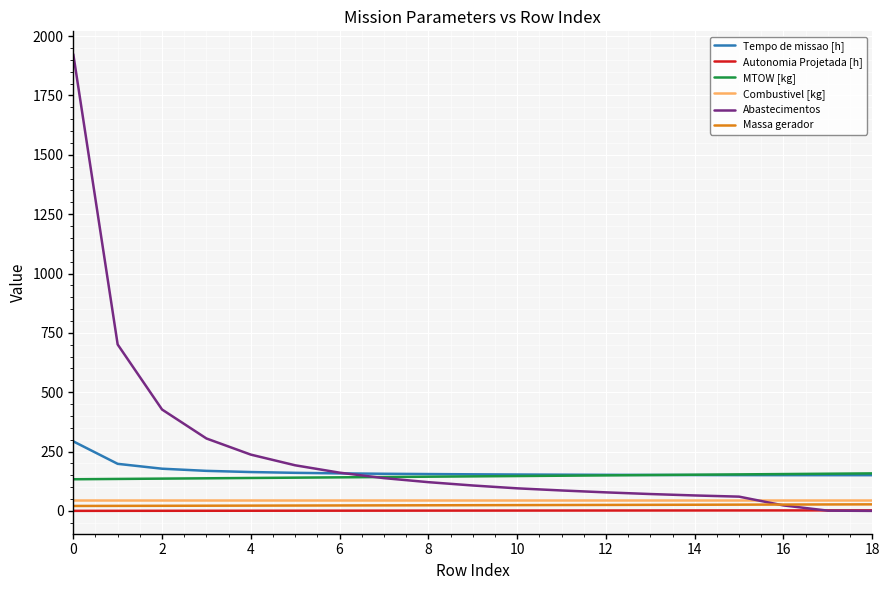

True or false: Autonomia Projetada [h] and Combustivel [kg] cross at least once.

False